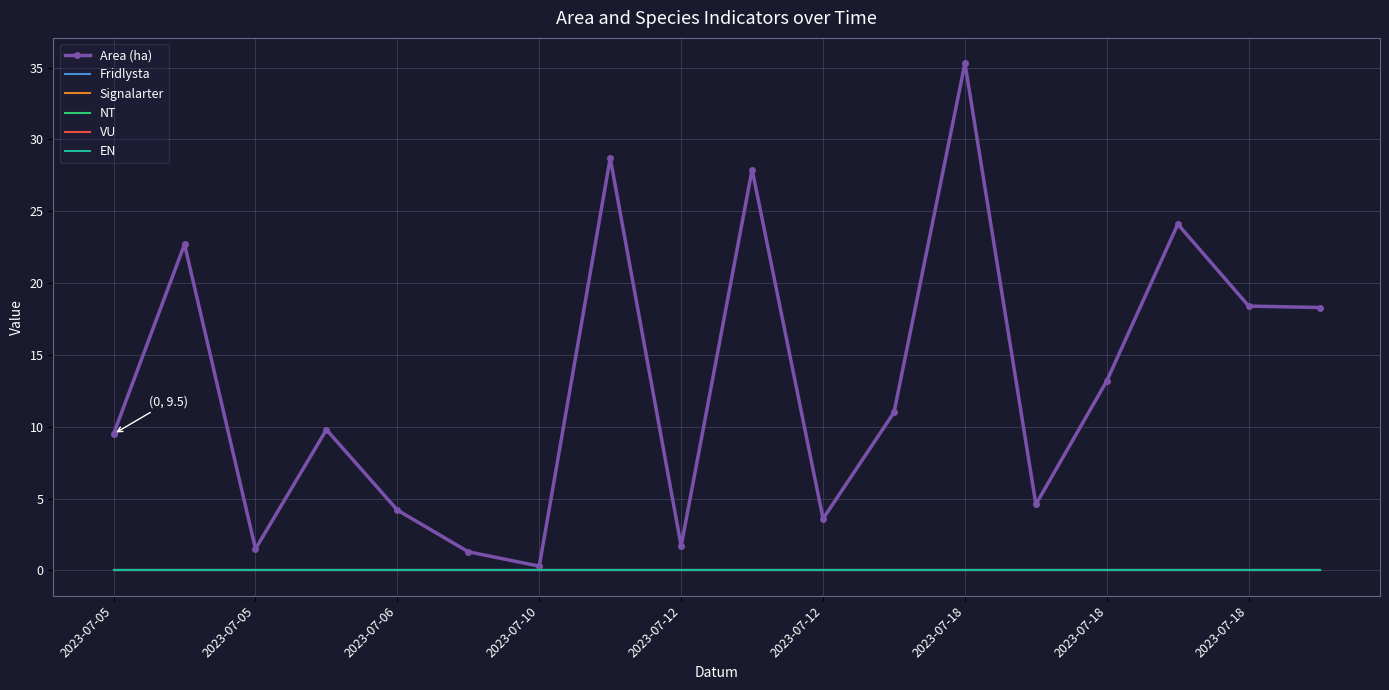

At which category is the sum across all series the highest?

2023-07-18